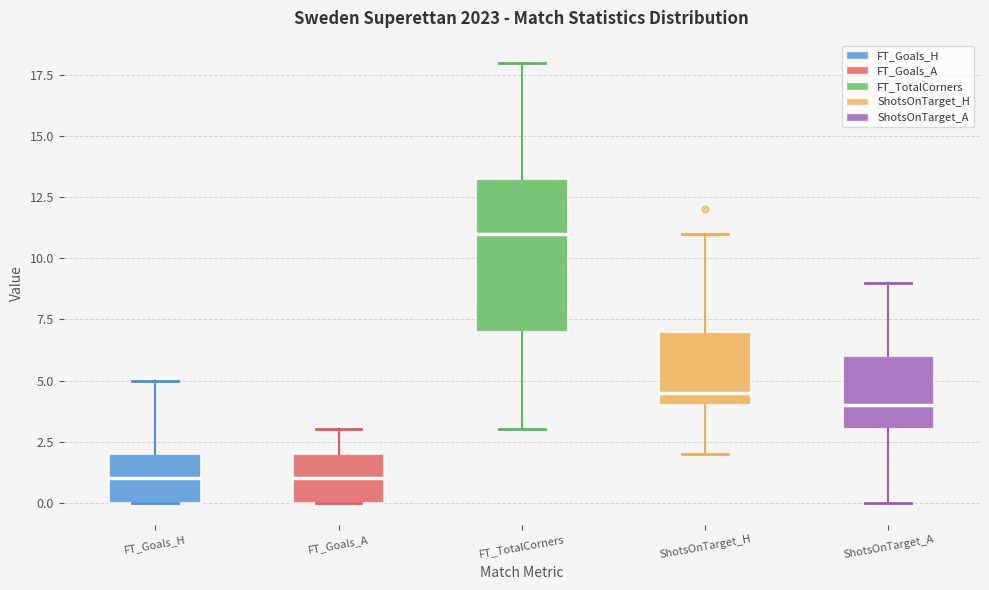

Where is the lower edge of the box for FT_Goals_H on the y-axis? The values are not printed on the chart, so give them approximately, as read against the axis.

0.0